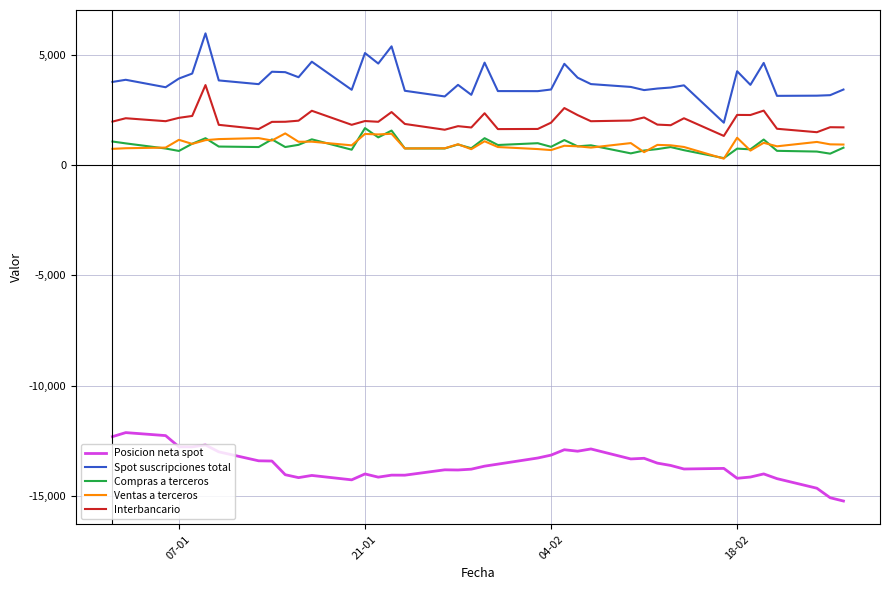

What is the greatest value displayed?

5964